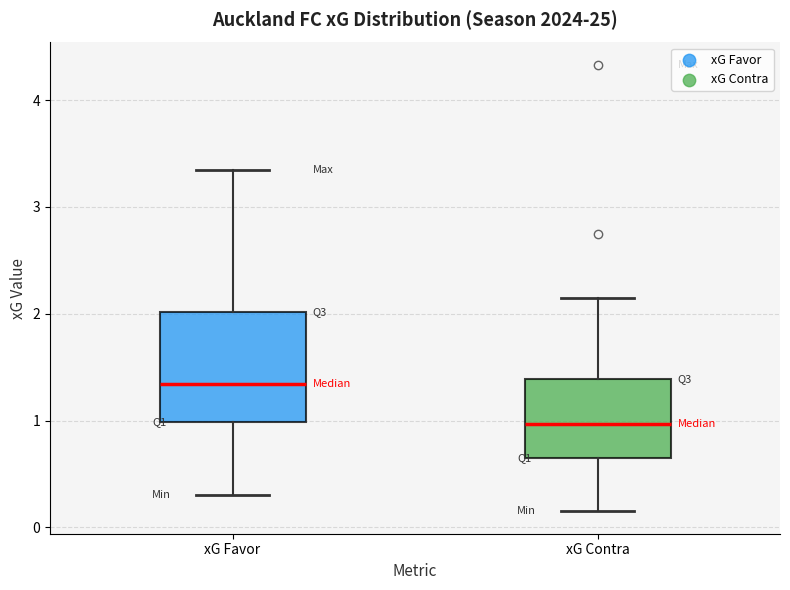

Reading left to right, transcribe this box plot: for each box, give where its median line is, the range the box spans, and where its two whiskers end, as read against the y-axis. The values are not printed on the chart, so give them approximately, as read against the axis.

xG Favor: median 1.3, box 1.0 to 2.0, whiskers 0.3 to 3.4
xG Contra: median 1.0, box 0.7 to 1.4, whiskers 0.2 to 2.2